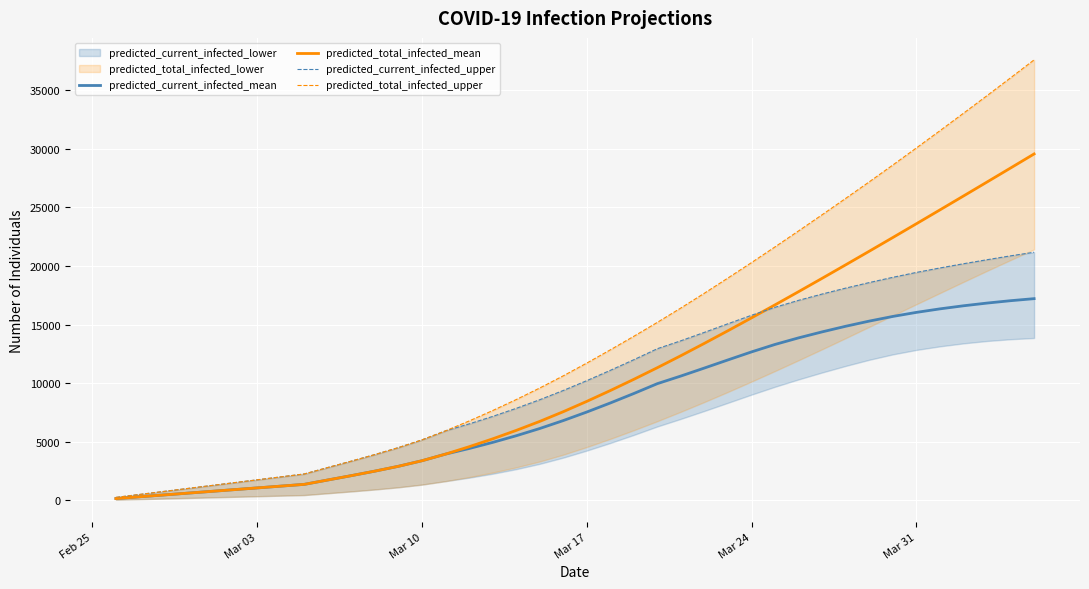

What is the smallest value displayed?

151